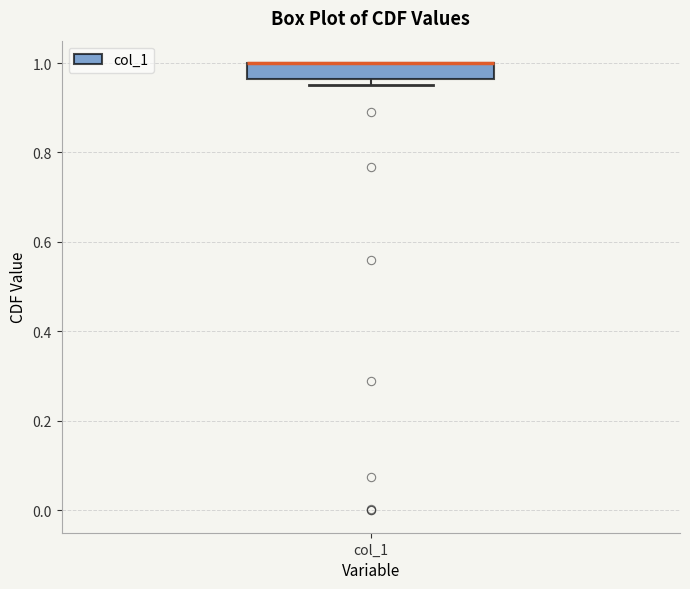

Where is the upper edge of the box for col_1 on the y-axis? The values are not printed on the chart, so give them approximately, as read against the axis.

1.00